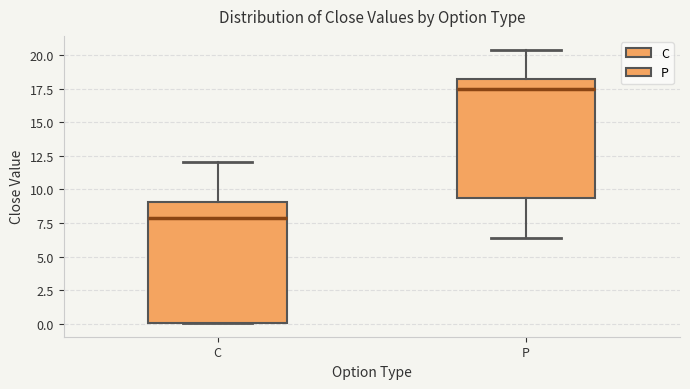

Reading left to right, transcribe this box plot: for each box, give where its median line is, the range the box spans, and where its two whiskers end, as read against the y-axis. The values are not printed on the chart, so give them approximately, as read against the axis.

C: median 8.0, box 0.0 to 9.0, whiskers 0.0 to 12.0
P: median 17.5, box 9.5 to 18.0, whiskers 6.5 to 20.5